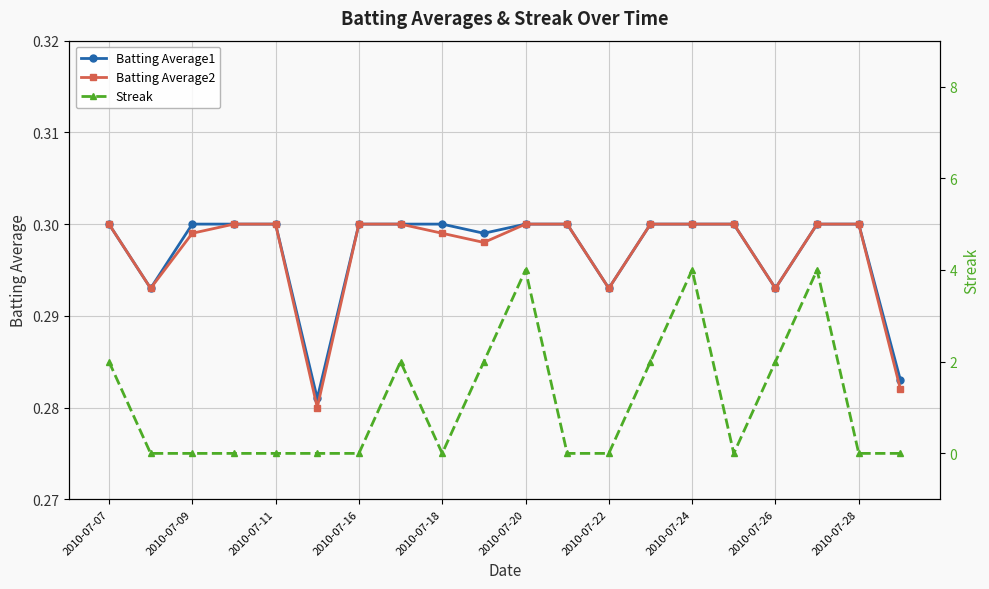

How many series are shown in this chart?

3